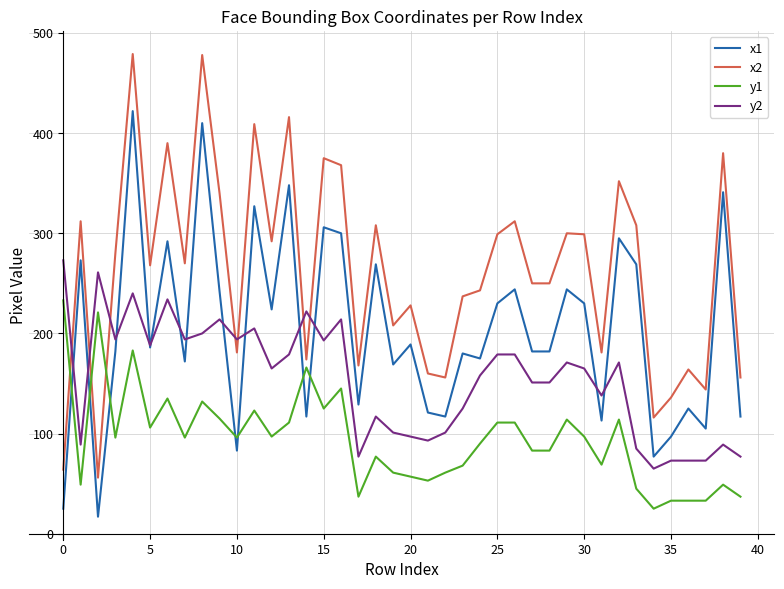

True or false: y1 and y2 intersect in this chart.

False